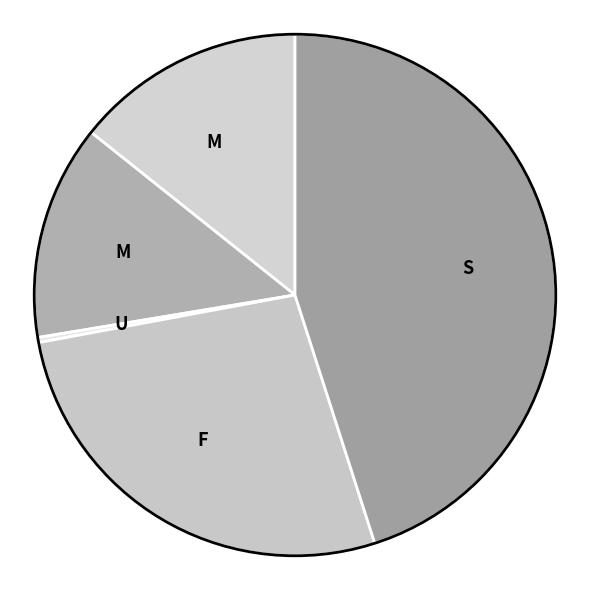

How many slices are in this pie chart?

5